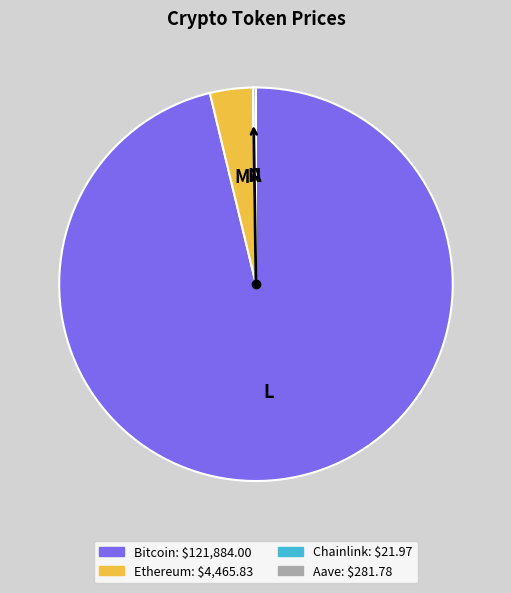

True or false: Ethereum accounts for 17% of the total.

False